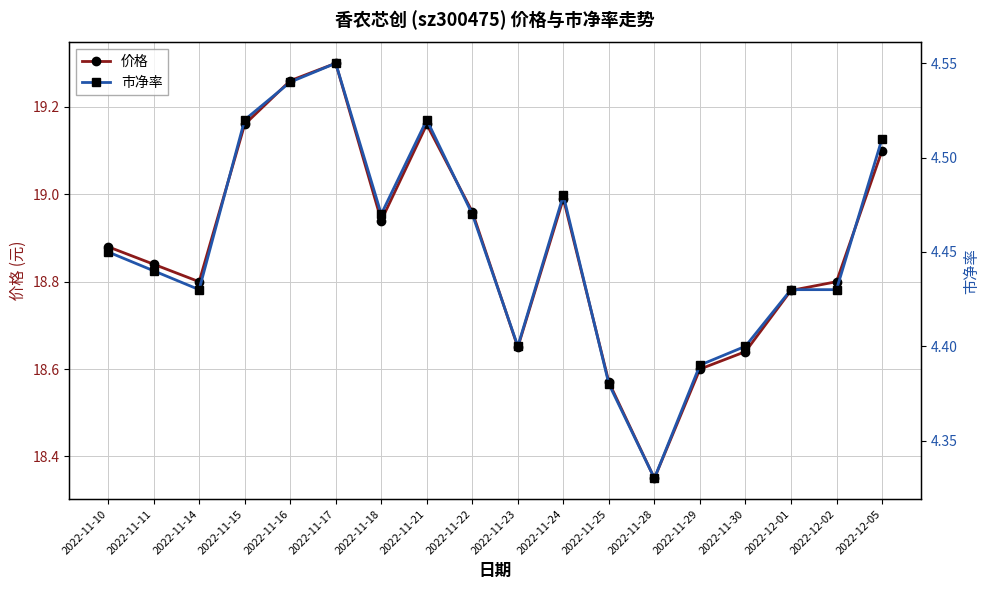

List the series in order of their overall mean, highest first.

价格, 市净率